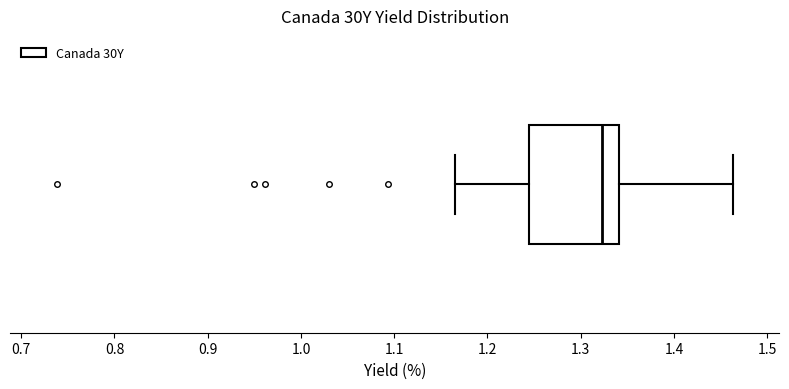

Read this box plot against the x-axis: the position of the median line, the range covered by the box, and the ends of both whiskers. The values are not printed on the chart, so give them approximately, as read against the axis.

median 1.32, box 1.25 to 1.34, whiskers 1.17 to 1.46